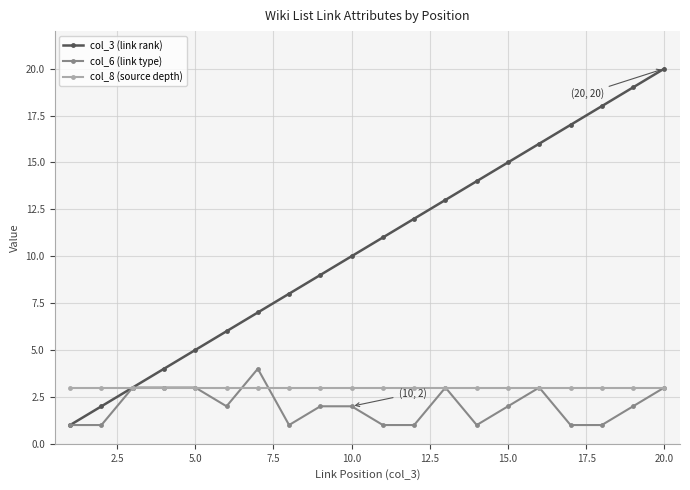

What are all the series names shown in the legend?

col_3 (link rank), col_6 (link type), col_8 (source depth)